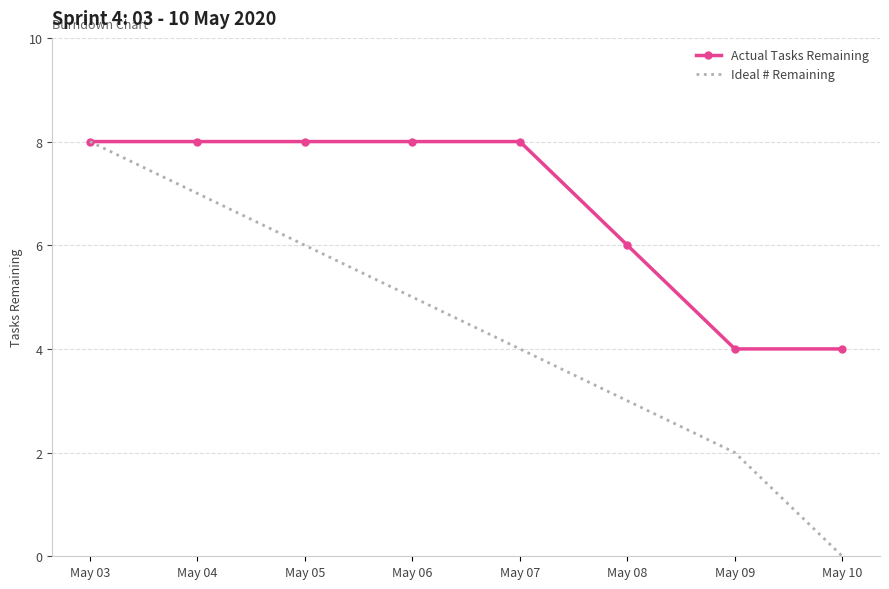

What is the greatest value displayed?

8